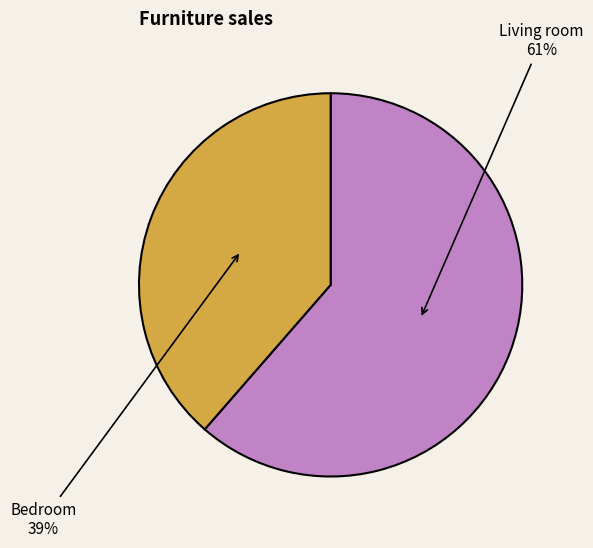

Is there a majority slice in this chart?

Yes